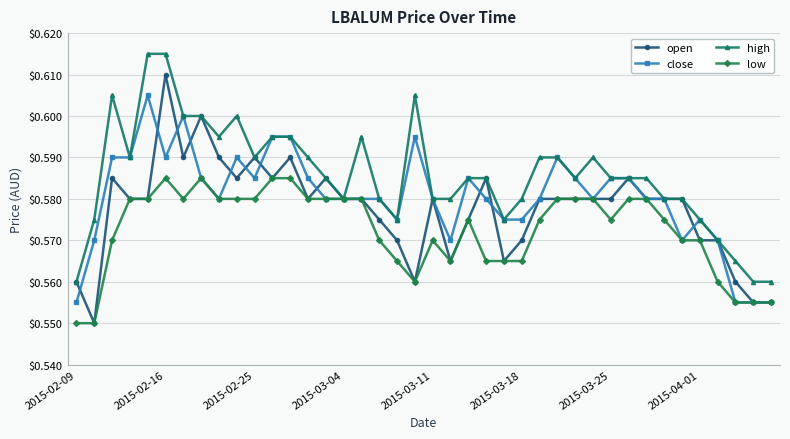

What are all the series names shown in the legend?

open, close, high, low